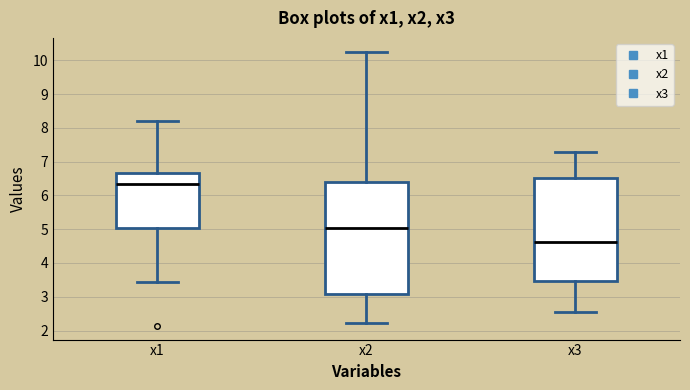

Reading left to right, read every box against the y-axis: the position of its median line, the range the box covers, and the ends of its whiskers. The values are not printed on the chart, so give them approximately, as read against the axis.

x1: median 6.3, box 5.0 to 6.7, whiskers 3.4 to 8.2
x2: median 5.0, box 3.1 to 6.4, whiskers 2.2 to 10.3
x3: median 4.6, box 3.5 to 6.5, whiskers 2.5 to 7.3